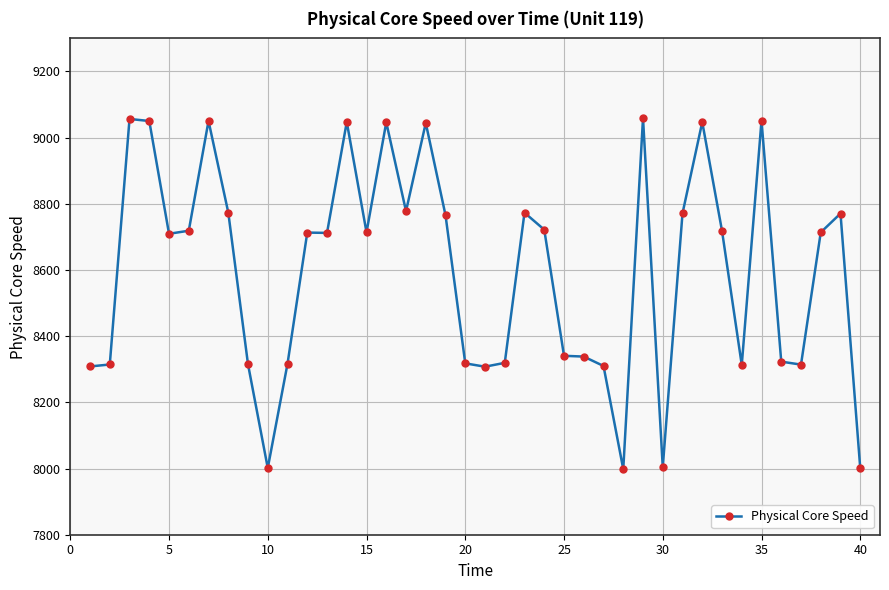

What is the difference between the second highest and minimum values?

1058.4